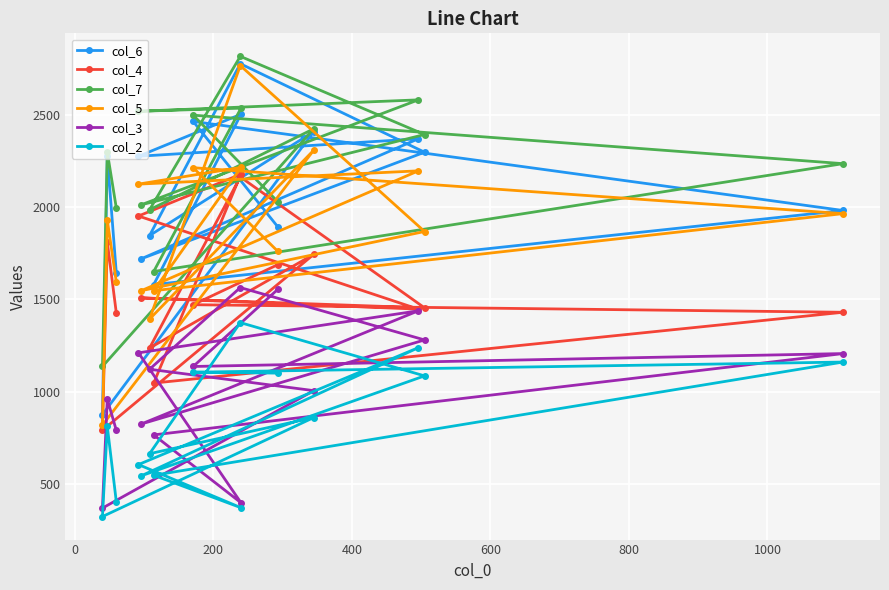

Reading right to left, transcribe all the data shown in this chart.

col_6: 1894	2465	1982	1580	2504	2276	2371	1720	2298	2778	1846	2410	875	2275	1644
col_4: 1688	1471	1430	1046	2179	1952	1447	1508	1454	2164	1236	1744	790	1810	1427
col_7: 2030	2499	2236	1651	2537	2520	2582	2013	2394	2818	1986	2425	1136	2299	1996
col_5: 1761	2214	1965	1547	2216	2125	2197	1547	1868	2768	1393	2309	818	1930	1596
col_3: 1554	1136	1206	765	397	1210	1438	824	1280	1564	1121	1005	368	959	790
col_2: 1100	1105	1160	546	370	604	1238	543	1085	1374	663	859	322	811	403